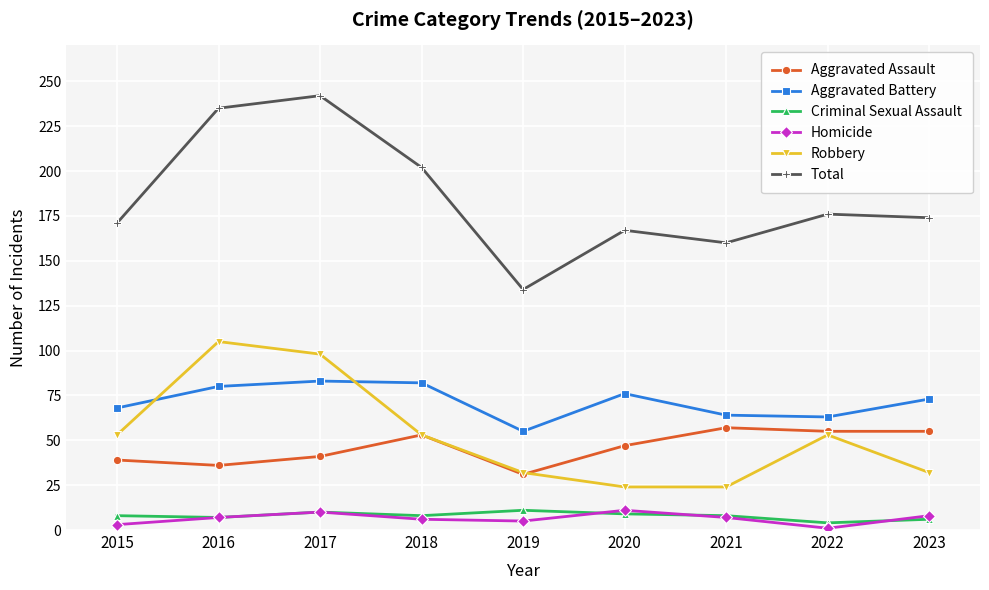

Is this an area chart (filled region under the line)?

No